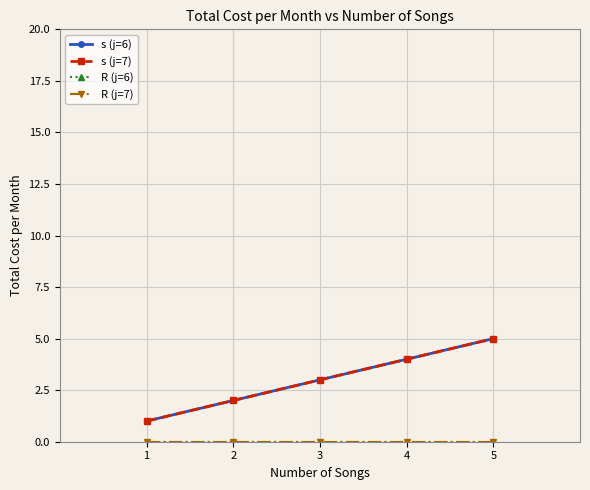

Is this an area chart (filled region under the line)?

No